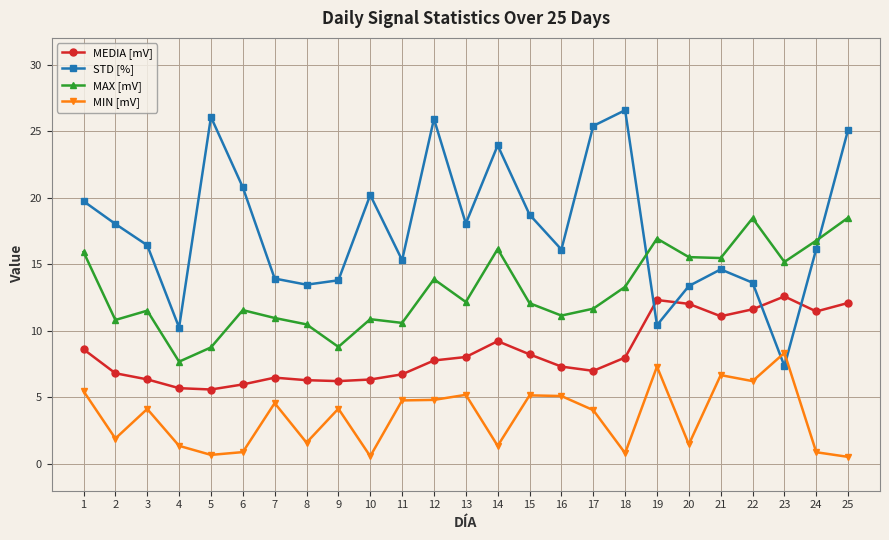

Is it true that STD [%] equals 16.1 at 16?

True